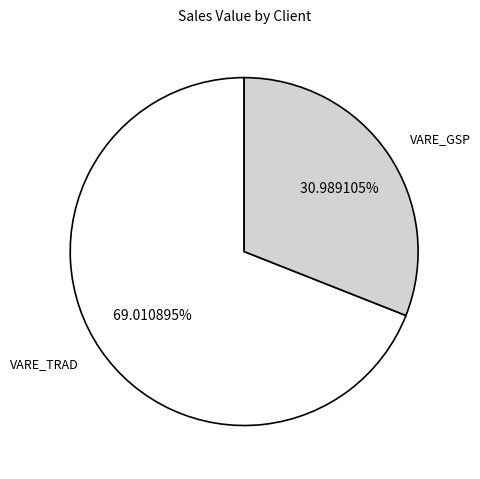

Is there any slice that represents more than half of the pie?

Yes